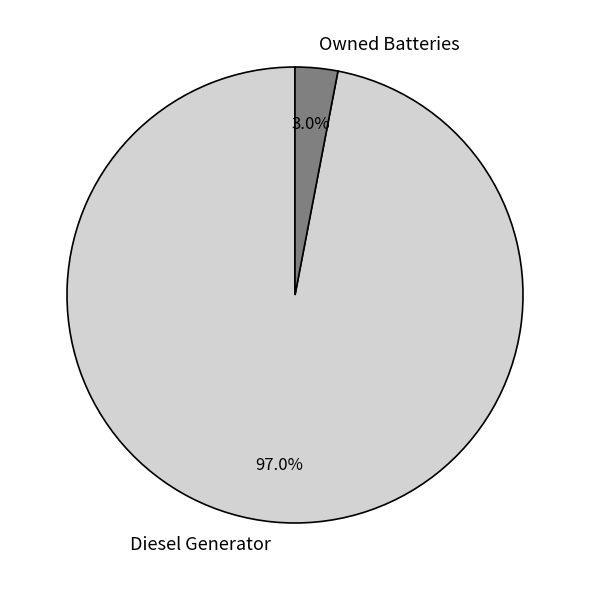

The Diesel Generator slice represents 97% of the pie. True or false?

True